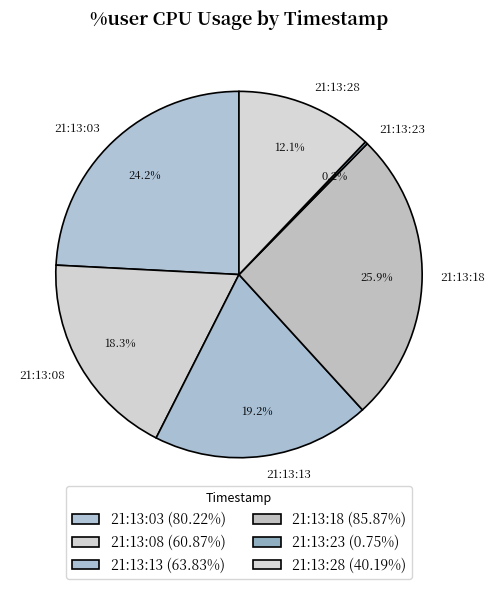

Does 21:13:08 represent more than half of the total?

No